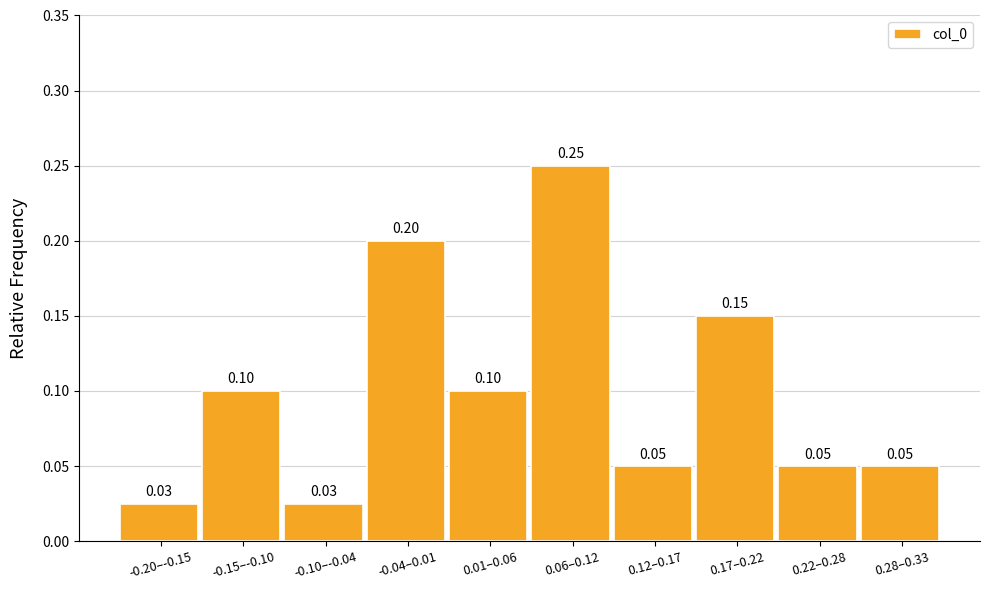

What is the sum of all values?

1.0